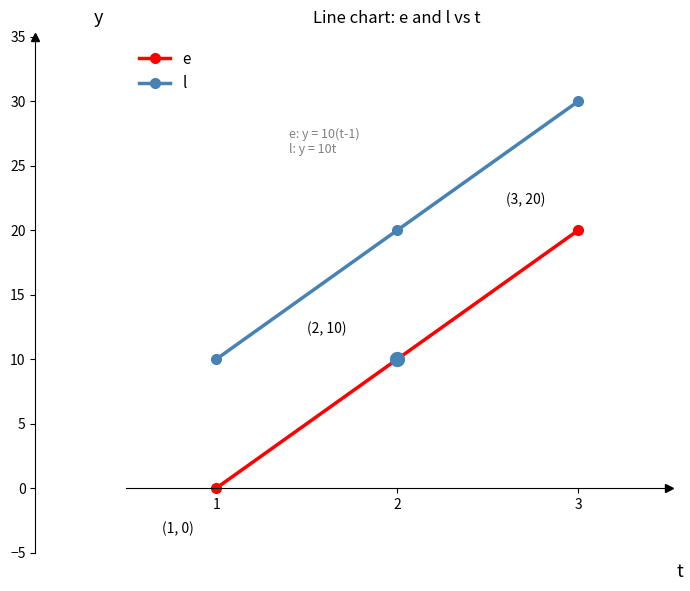

What is the highest value of the e series?

20